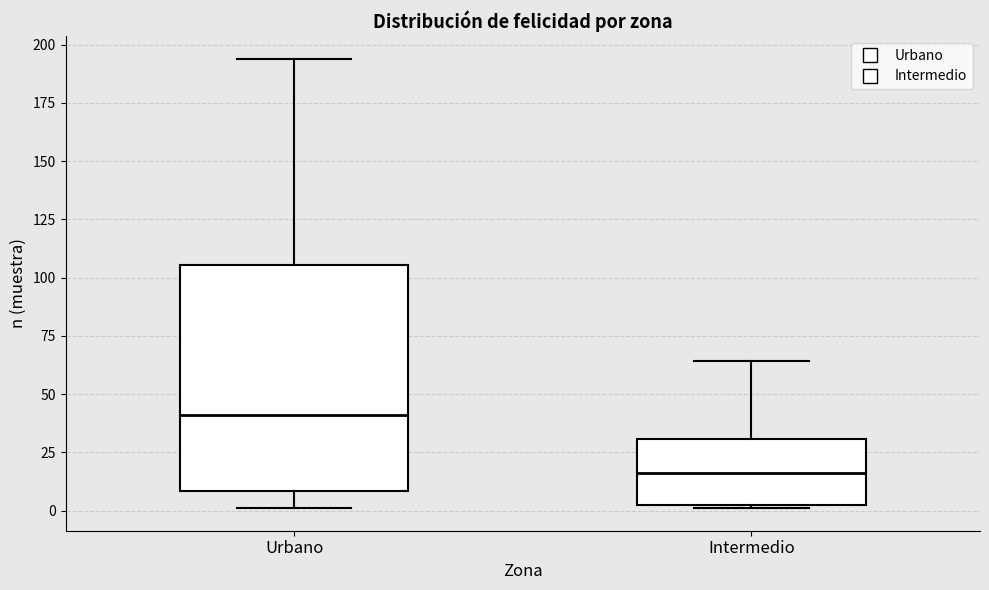

Which box's median line is the lowest?

Intermedio